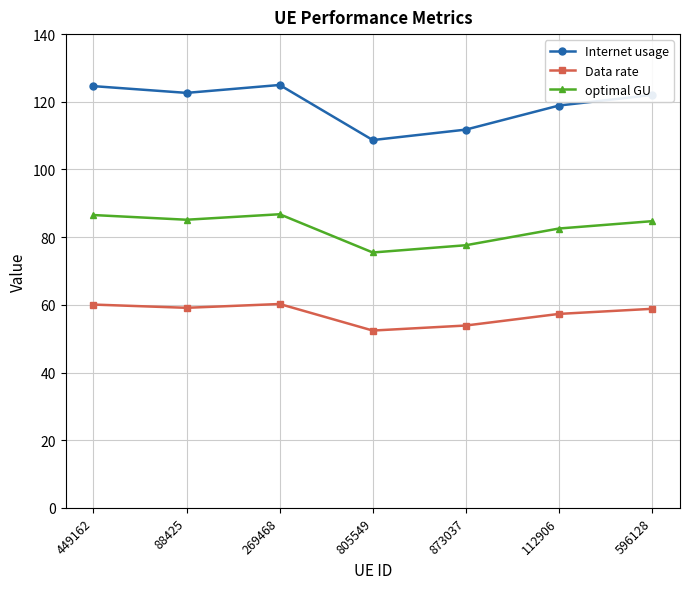

How many categories are shown in the chart?

7